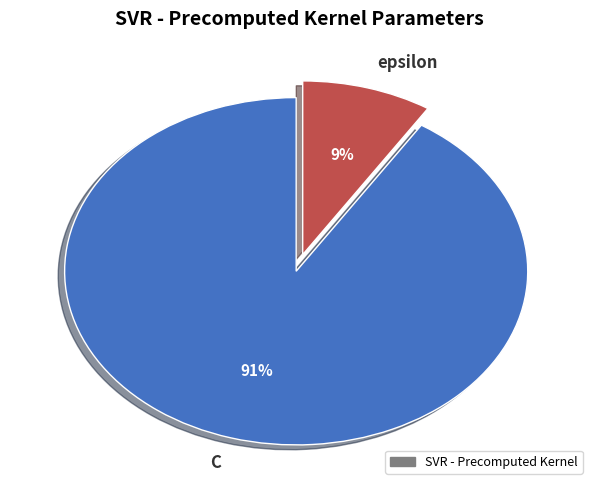

Which slice is the largest?

C